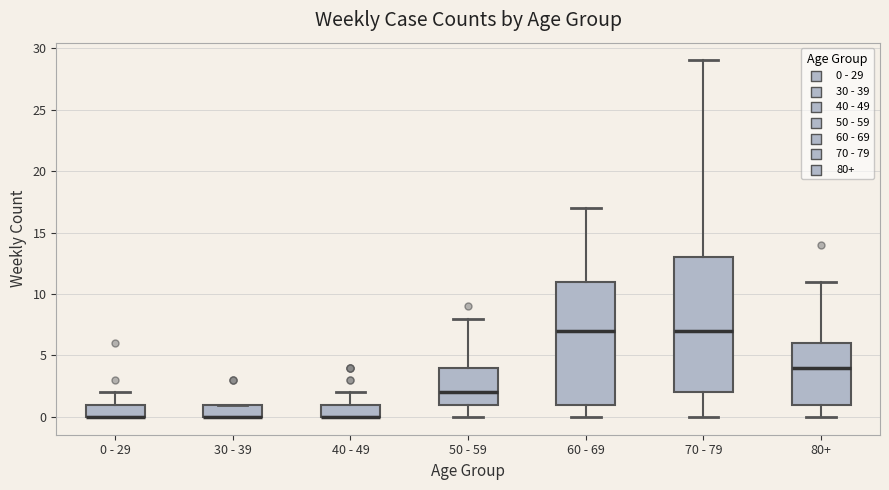

Where does the median line of the box for 60 - 69 sit on the y-axis? The values are not printed on the chart, so give them approximately, as read against the axis.

7